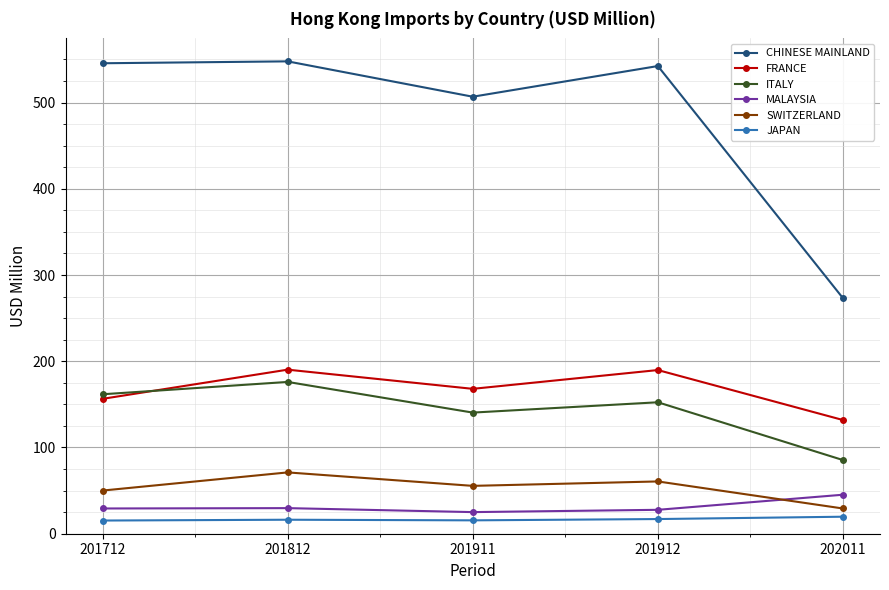

Which series has the largest total across all categories?

CHINESE MAINLAND